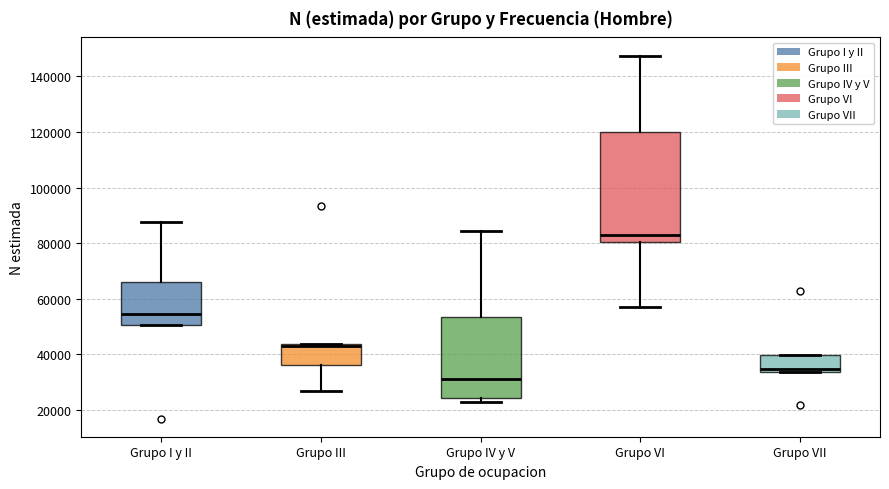

Reading left to right, transcribe this box plot: for each box, give where its median line is, the range the box spans, and where its two whiskers end, as read against the y-axis. The values are not printed on the chart, so give them approximately, as read against the axis.

Grupo I y II: median 54000, box 50000 to 66000, whiskers 50000 to 88000
Grupo III: median 44000 (just below the box's upper edge), box 36000 to 44000, whiskers 26000 to 44000
Grupo IV y V: median 32000, box 24000 to 54000, whiskers 24000 (just below the box's lower edge) to 84000
Grupo VI: median 82000, box 80000 to 120000, whiskers 58000 to 148000
Grupo VII: median 34000 (just above the box's lower edge), box 34000 to 40000, whiskers 34000 to 40000